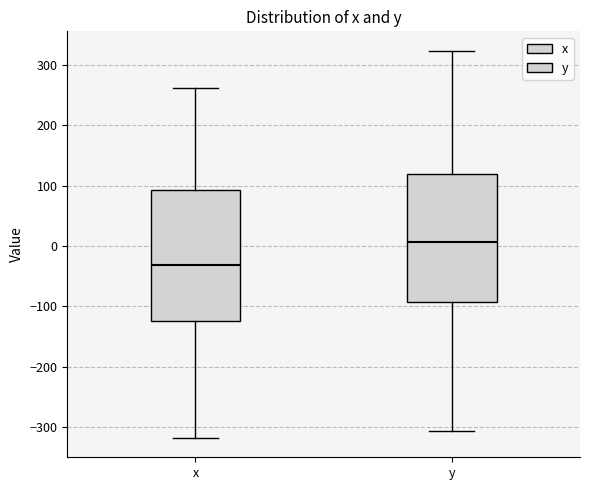

Which box has the highest median line?

y